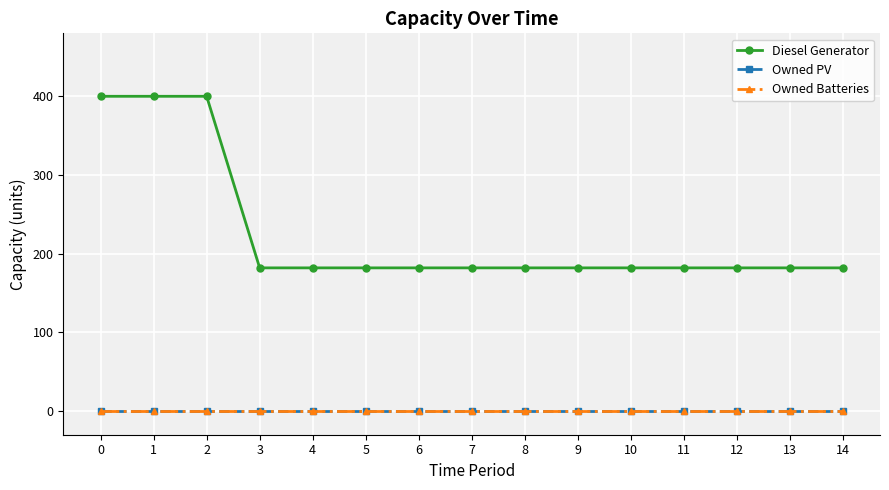

Reading left to right, transcribe all the data shown in this chart.

Diesel Generator: 400	400	400	182	182	182	182	182	182	182	182	182	182	182	182
Owned PV: 0	0	0	0	0	0	0	0	0	0	0	0	0	0	0
Owned Batteries: 0	0	0	0	0	0	0	0	0	0	0	0	0	0	0